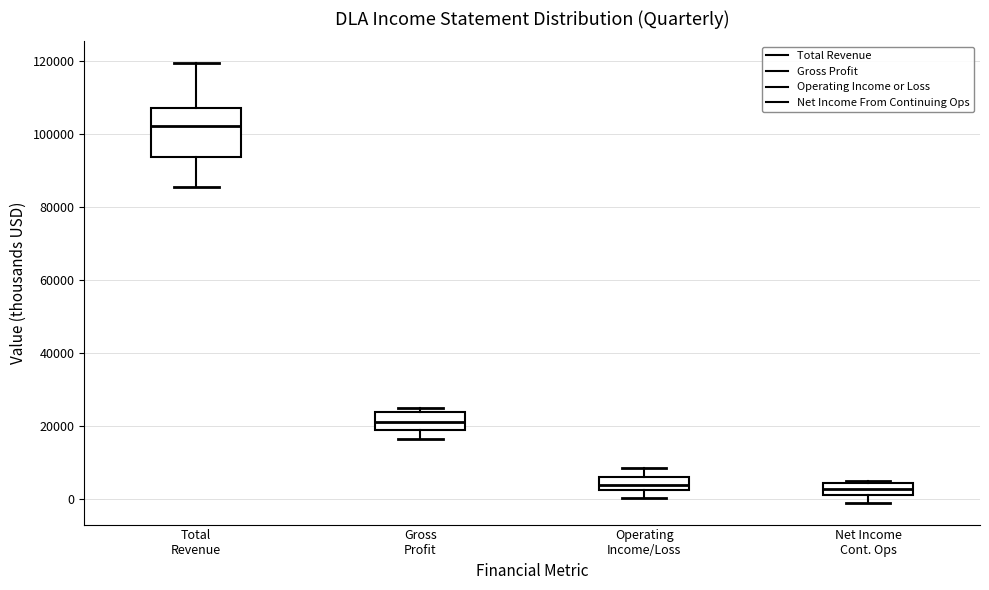

Reading left to right, transcribe this box plot: for each box, give where its median line is, the range the box spans, and where its two whiskers end, as read against the y-axis. The values are not printed on the chart, so give them approximately, as read against the axis.

Total Revenue: median 102000, box 94000 to 108000, whiskers 86000 to 120000
Gross Profit: median 22000, box 18000 to 24000, whiskers 16000 to 24000 (just above the box's upper edge)
Operating Income/Loss: median 4000, box 2000 to 6000, whiskers 0 to 8000
Net Income Cont. Ops: median 2000, box 0 to 4000, whiskers -2000 to 4000 (just above the box's upper edge)